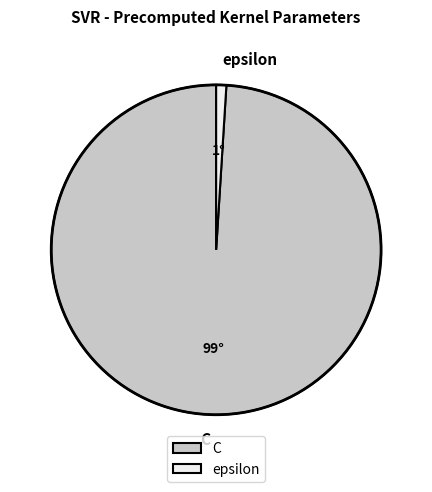

How many segments does this pie chart have?

2